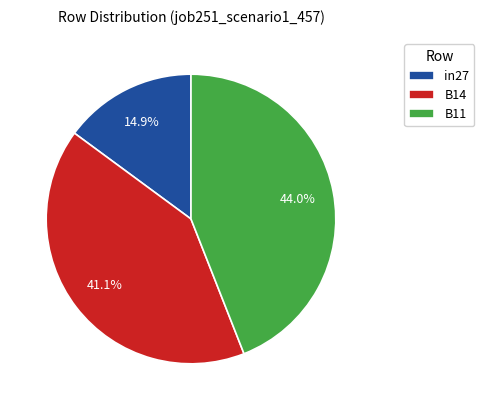

What is the total percentage of B14 and B11?

85.1%